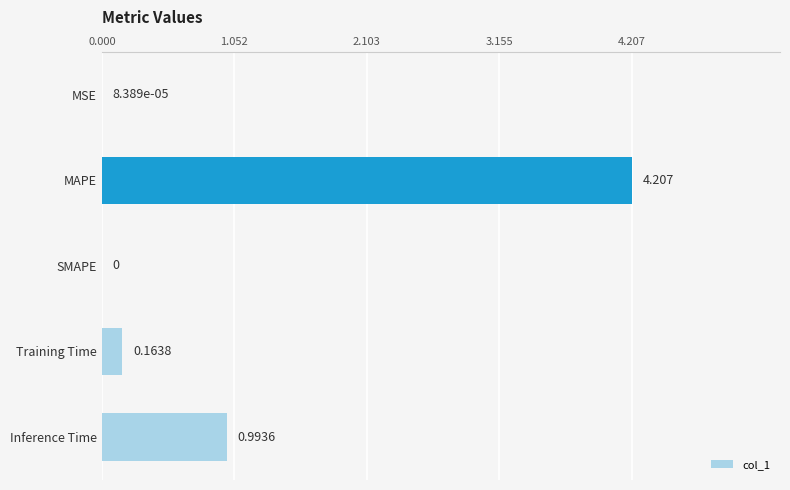

Where is the data nearest to the value 2?

Inference Time